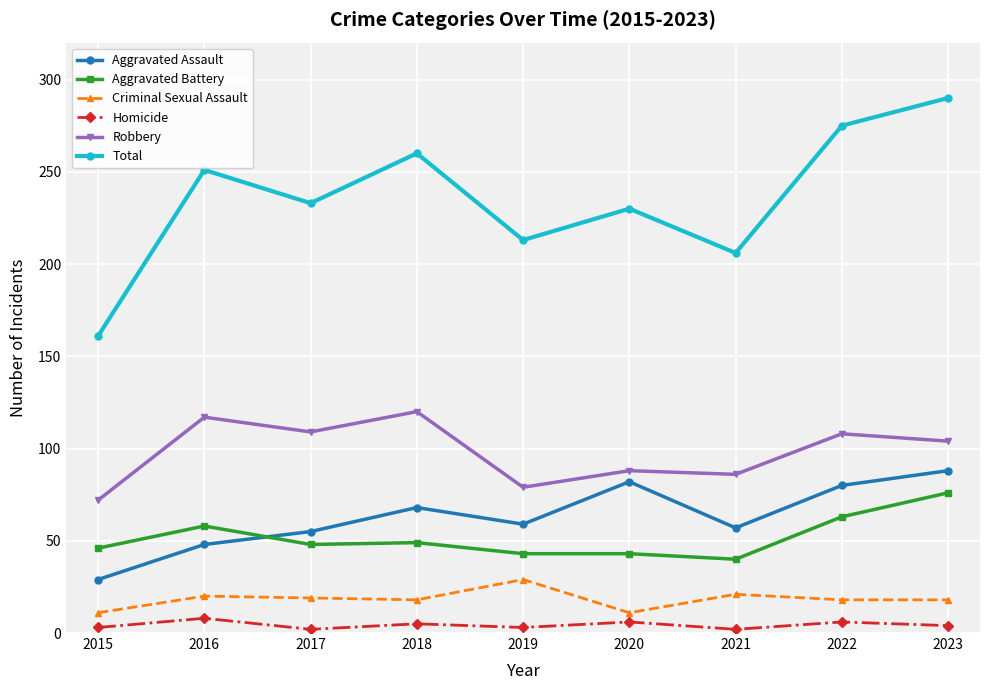

Where is the first local minimum for Robbery?

2017